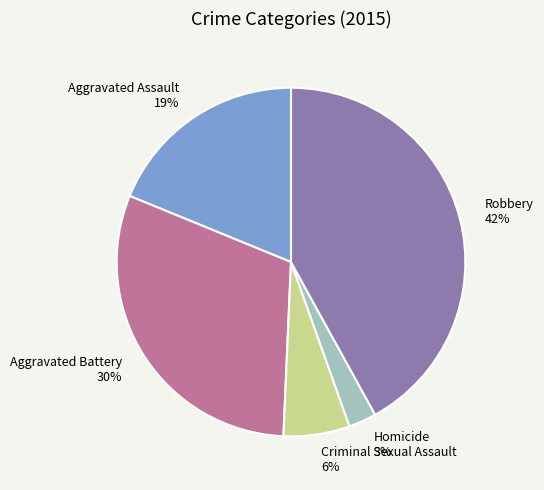

True or false: Robbery accounts for 52% of the total.

False